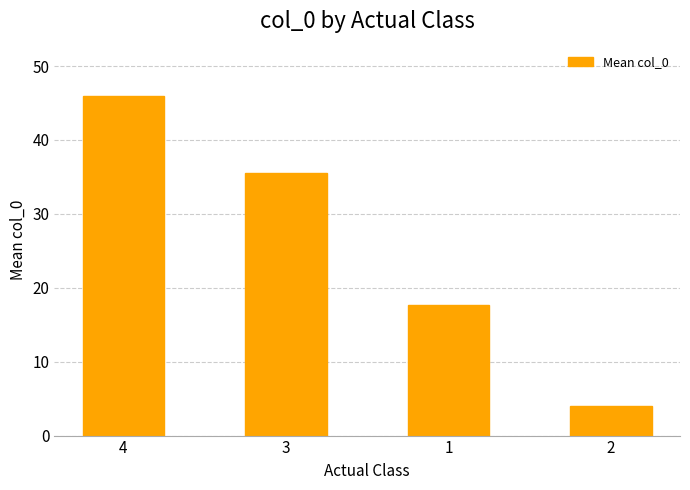

What value does the data have at 1?

17.7